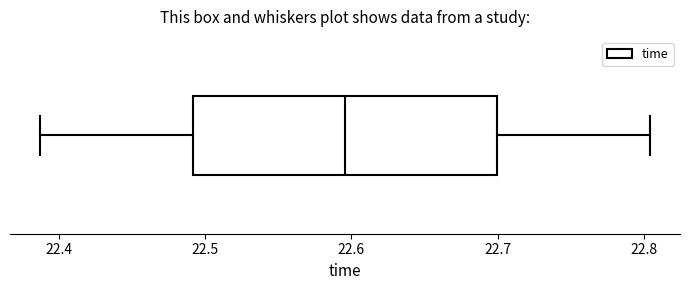

Transcribe this box plot: give where the median line is, the range the box spans, and where the two whiskers end, as read against the x-axis. The values are not printed on the chart, so give them approximately, as read against the axis.

median 22.60, box 22.49 to 22.70, whiskers 22.39 to 22.80